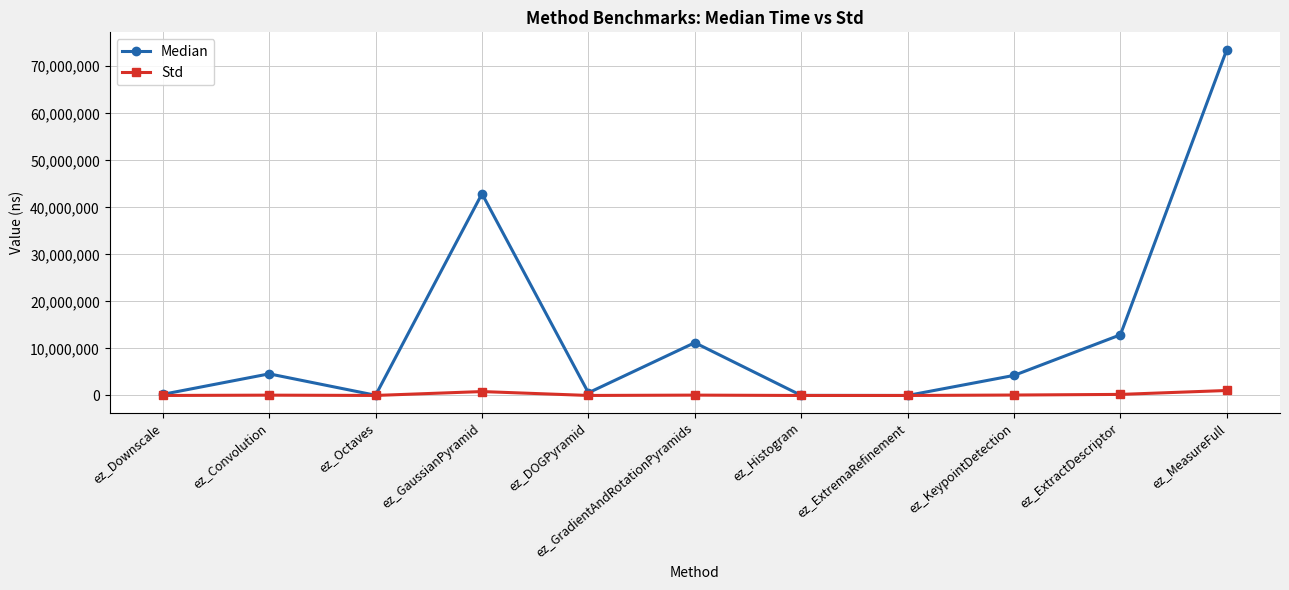

At how many categories does at least one series exceed 53172040?

1